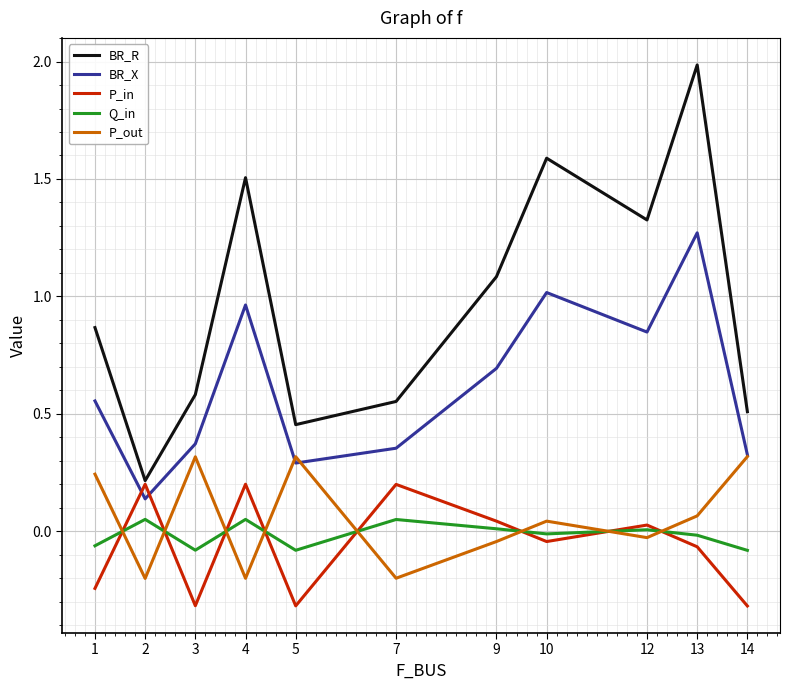

Which category has the highest value in the BR_R series?

13